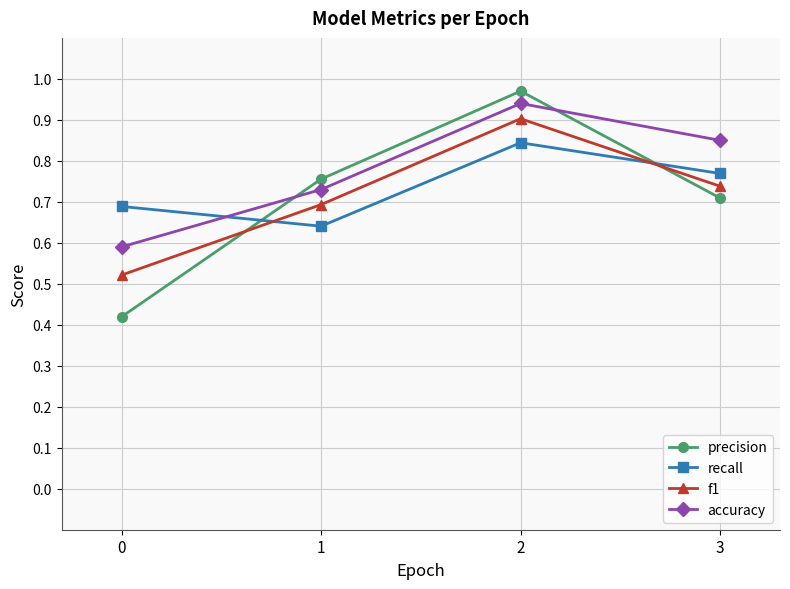

True or false: accuracy has more than 1 interior local peaks.

False